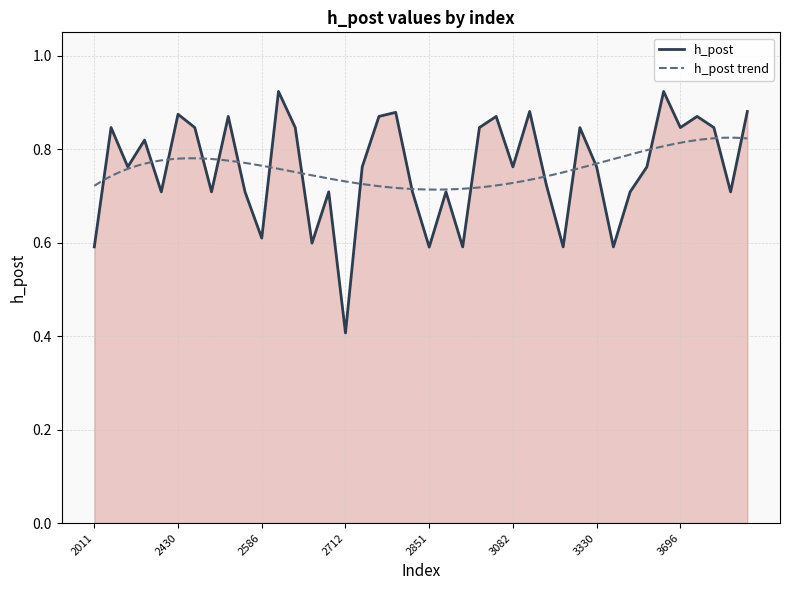

Rank the categories by value from lowest to highest.

2712, 2851, 2931, 3223, 2011, 3357, 2652, 2586, 2575, 2784, 2463, 2706, 2396, 2917, 3743, 3406, 3209, 3330, 2722, 2287, 3082, 3638, 2336, 3264, 2462, 2160, 2942, 2621, 3739, 3696, 3735, 2740, 2980, 2488, 2430, 2764, 3781, 3160, 3671, 2605